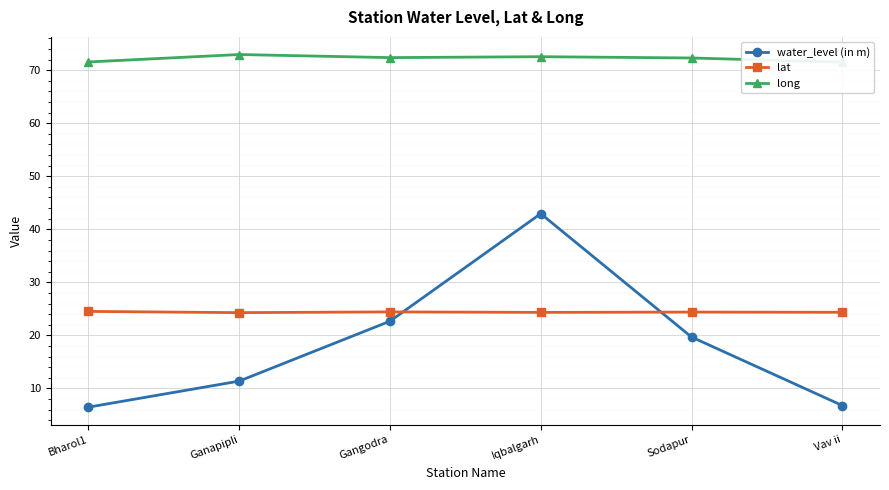

What is the value of the water_level (in m) point at the 3rd from the left?

22.7